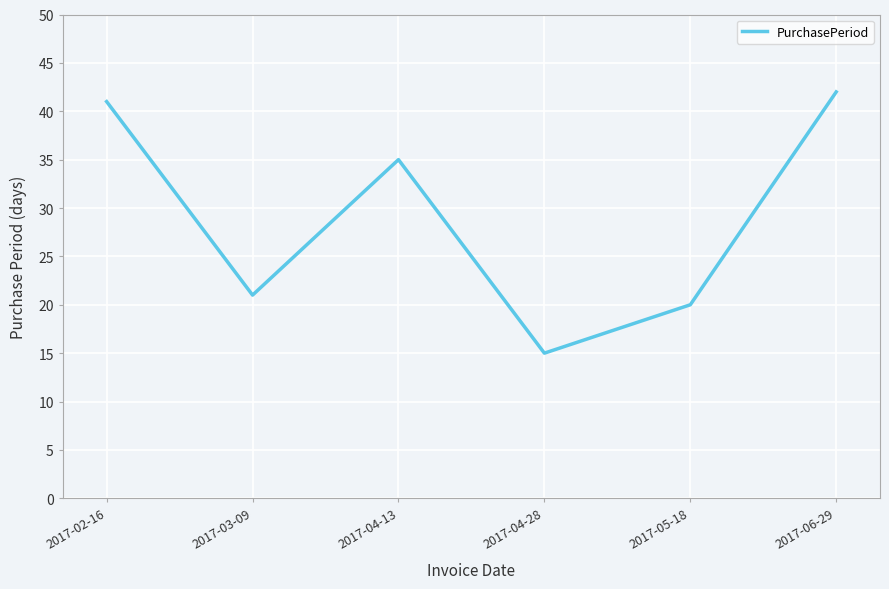

The chart shows a value of 35 at 2017-04-13. True or false?

True